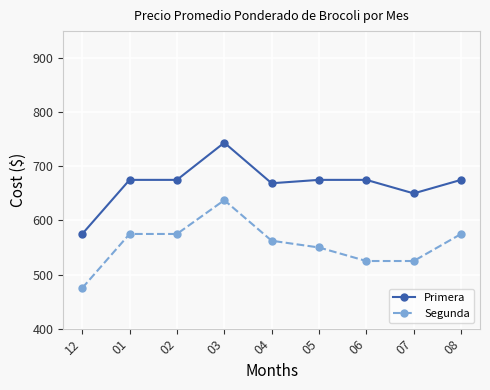

True or false: Segunda has more than 2 interior local peaks.

False